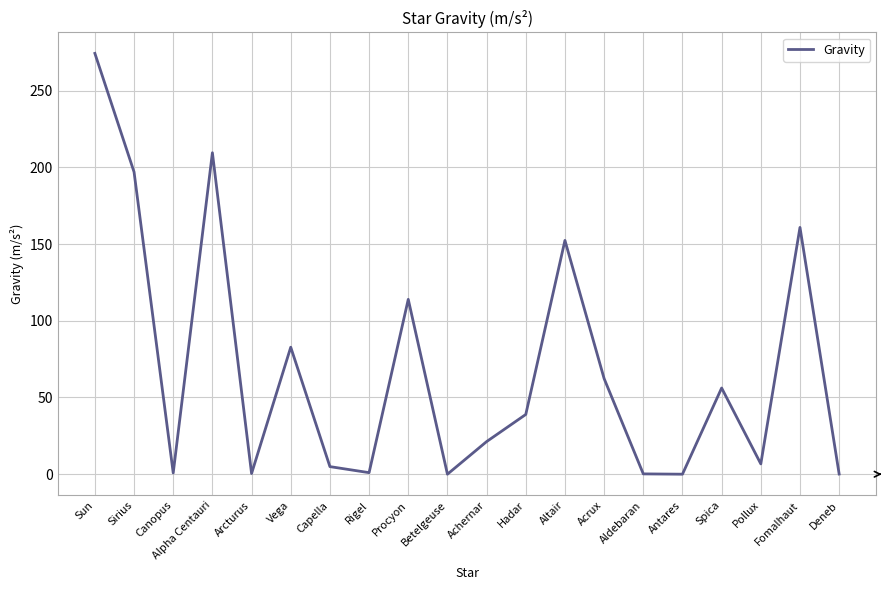

What is the greatest value displayed?

274.3